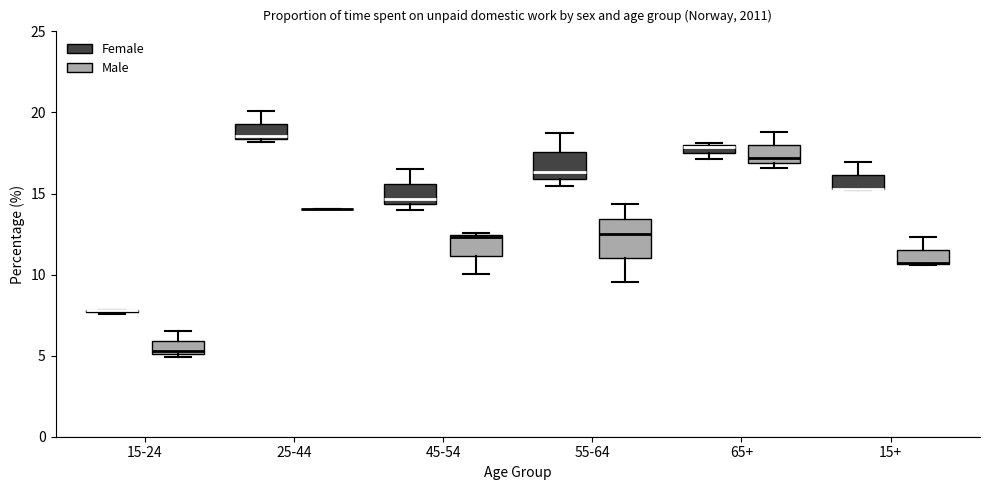

Where is the upper edge of the box for 65+ (Female) on the y-axis? The values are not printed on the chart, so give them approximately, as read against the axis.

18.0